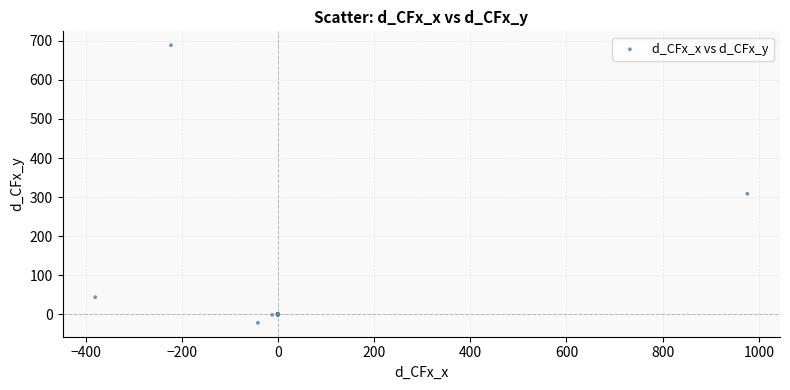

What Y value in the scatter plot is closest to 333?

308.6